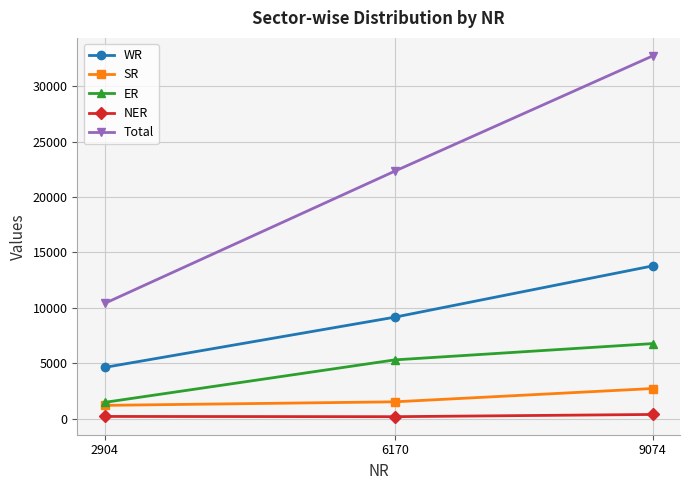

What is the difference between the highest and lowest values at 9074?

32352